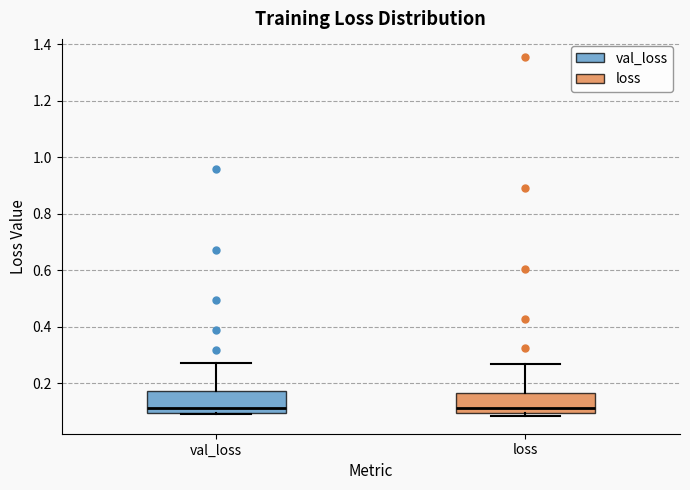

Where does the median line of the box for val_loss sit on the y-axis? The values are not printed on the chart, so give them approximately, as read against the axis.

0.12